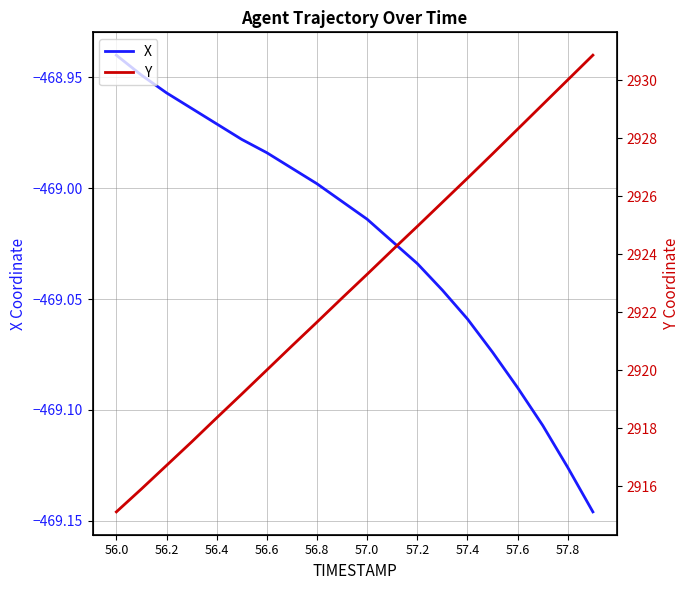

Which category has the highest value in the X series?

56.0